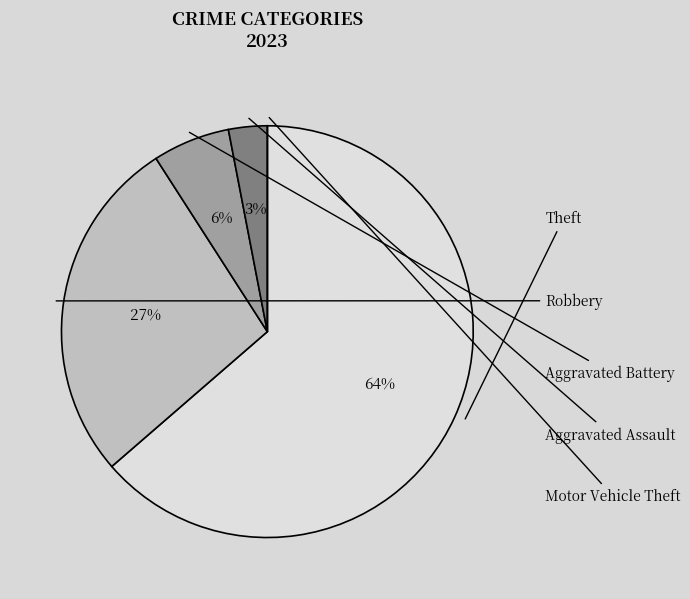

To the nearest percent, what is the average slice percentage?

20%